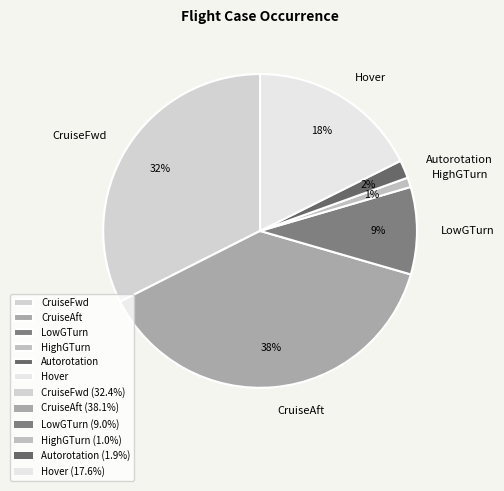

What is the ratio of the value at CruiseAft to the value at CruiseFwd?

1.2